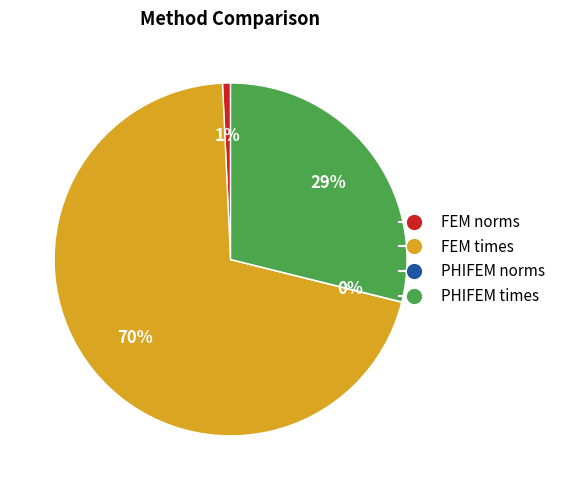

Is there a majority slice in this chart?

Yes